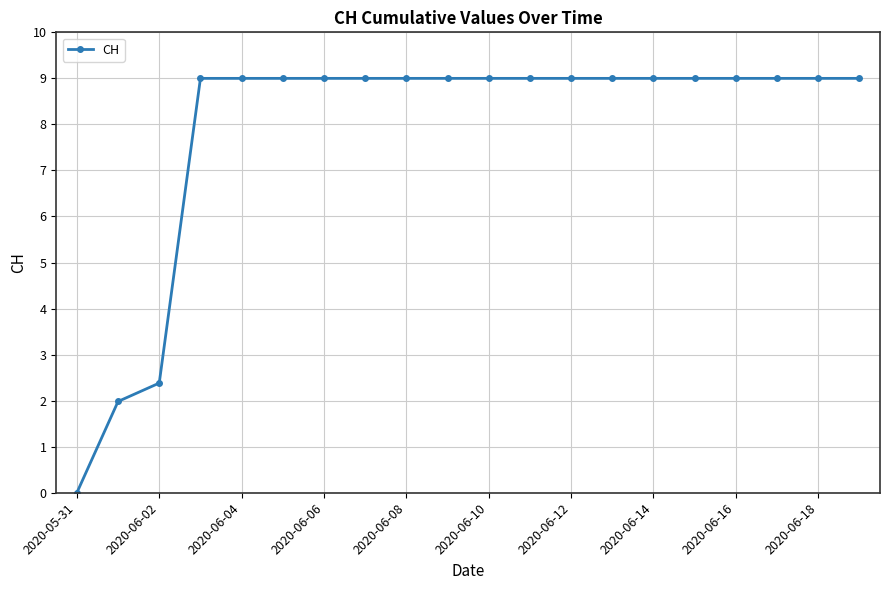

What is the average value?

7.9